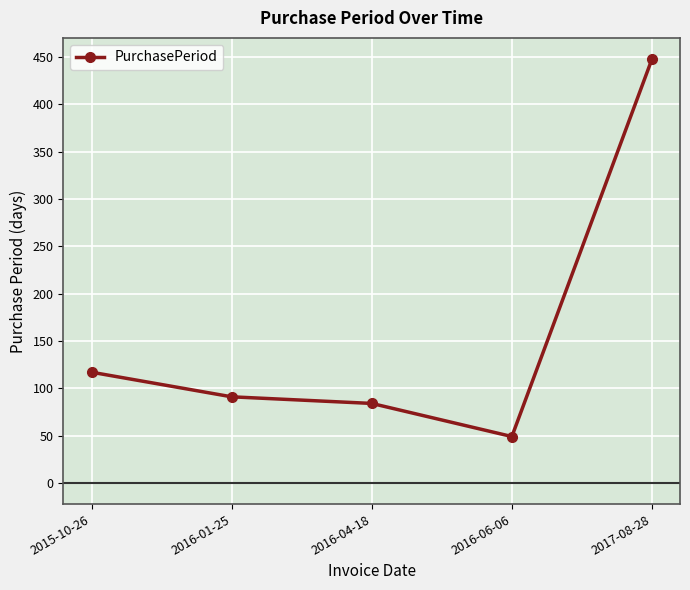

Approximately how many times larger is the value at 2016-04-18 compared to 2017-08-28?

0.2